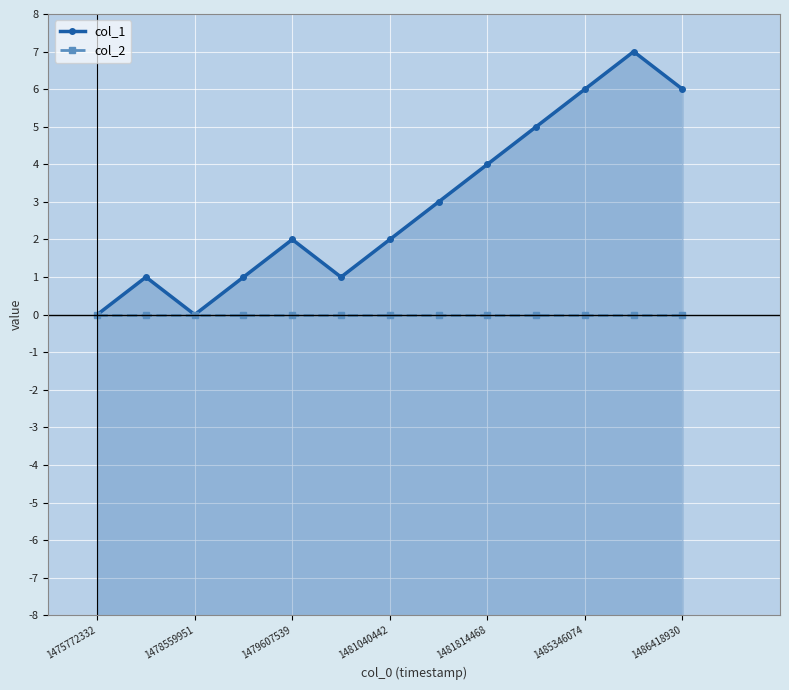

True or false: col_1 and col_2 cross at least once.

False